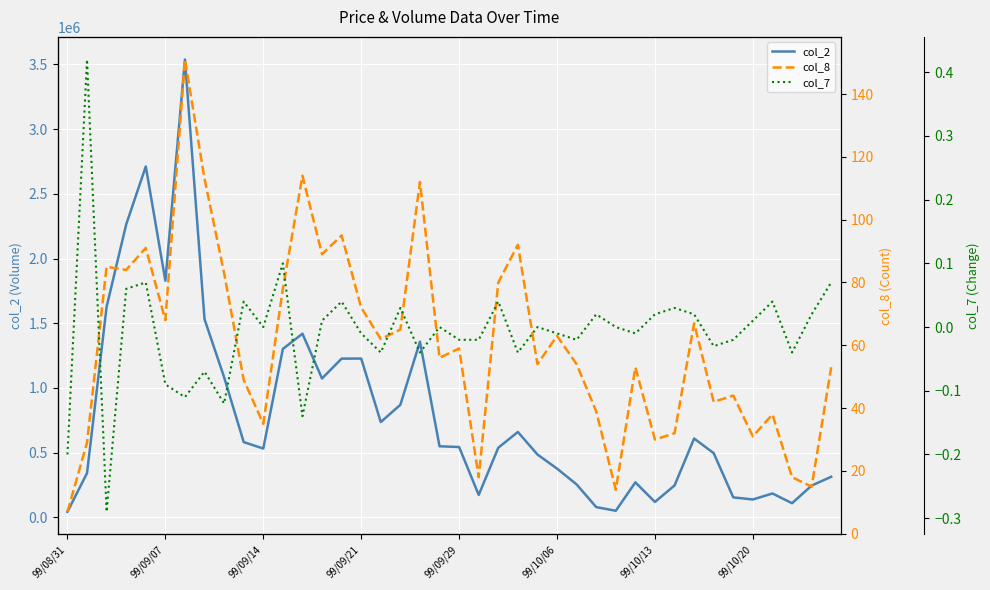

Which series has the largest range (max minus min)?

col_2